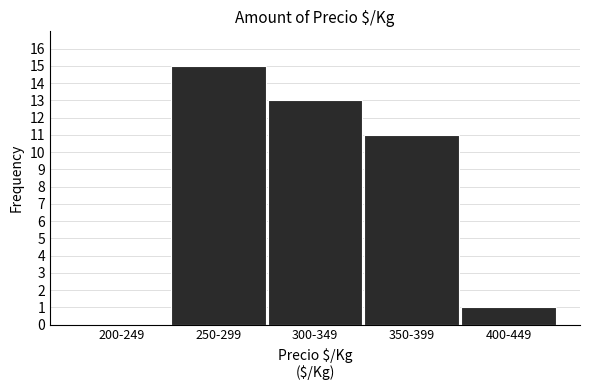

Reading left to right, transcribe all the data shown in this chart.

200-249=0	250-299=15	300-349=13	350-399=11	400-449=1